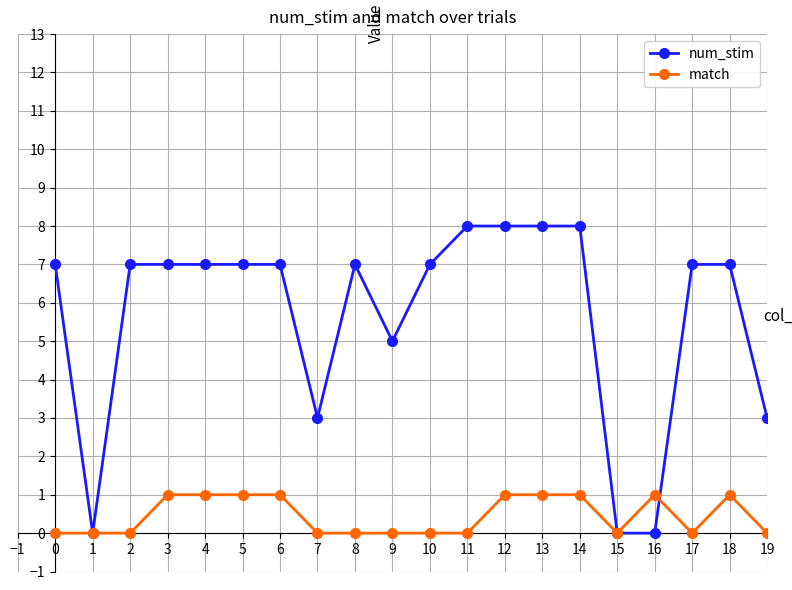

What is the spread (max minus min) of values at 7?

3